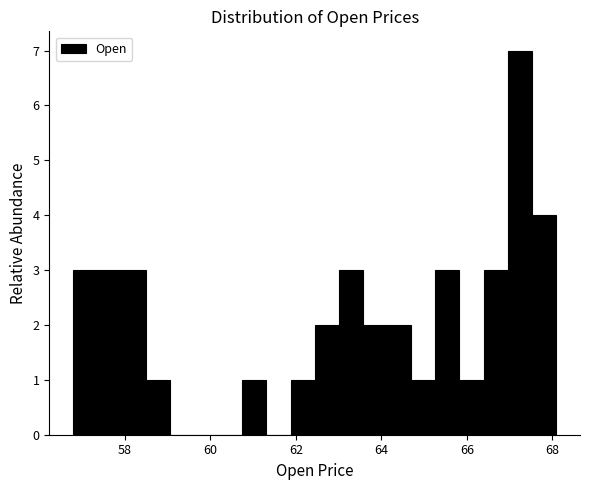

Around what value on the x-axis is the tallest bar? Give the approximate position of its centre, as read against the axis.

67.2